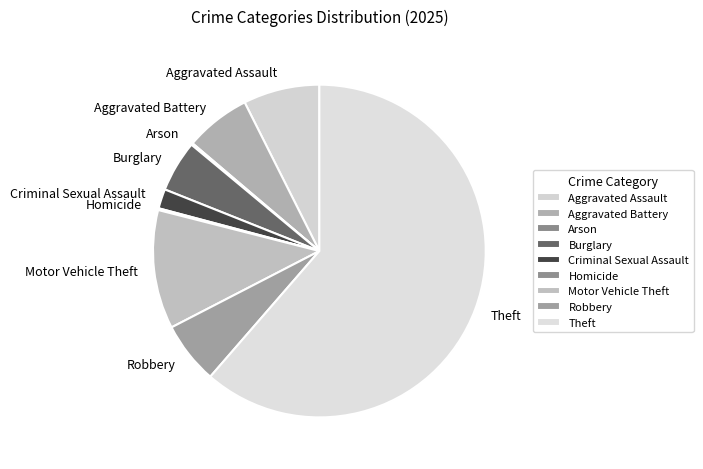

The Aggravated Assault slice represents 7% of the pie. True or false?

True